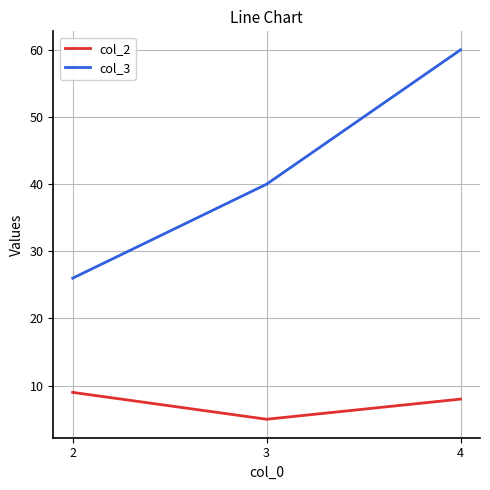

Which series has the largest range (max minus min)?

col_3